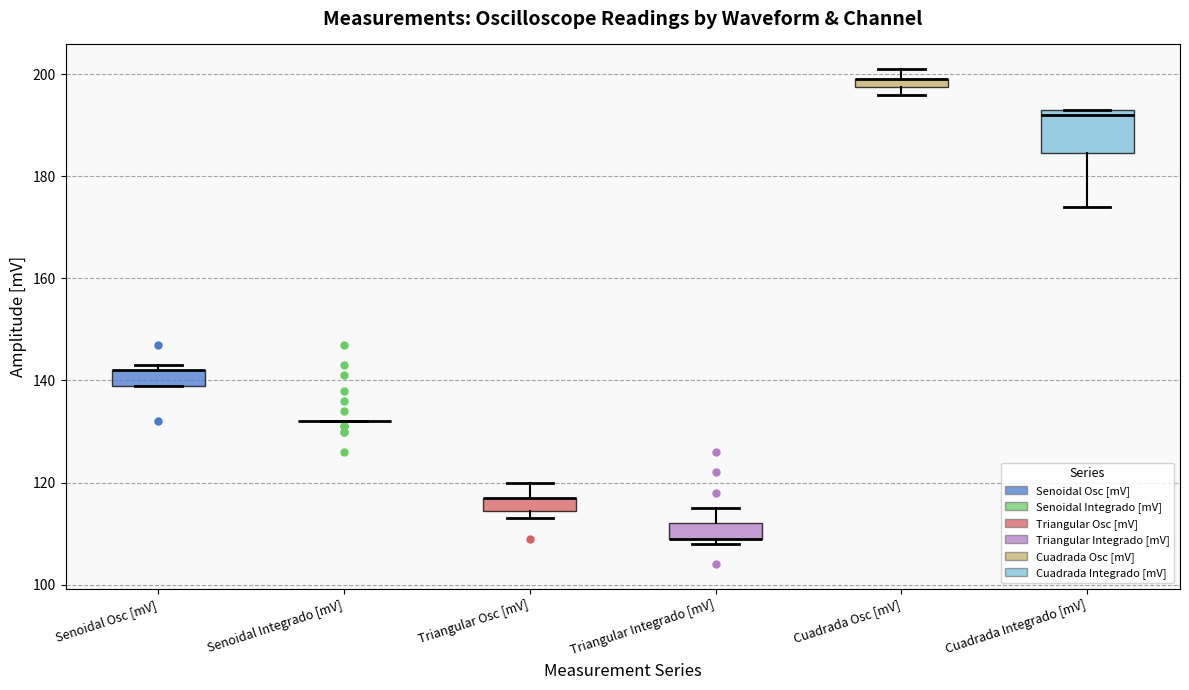

Which box is the tallest, from its lower edge to its upper edge?

Cuadrada Integrado [mV]